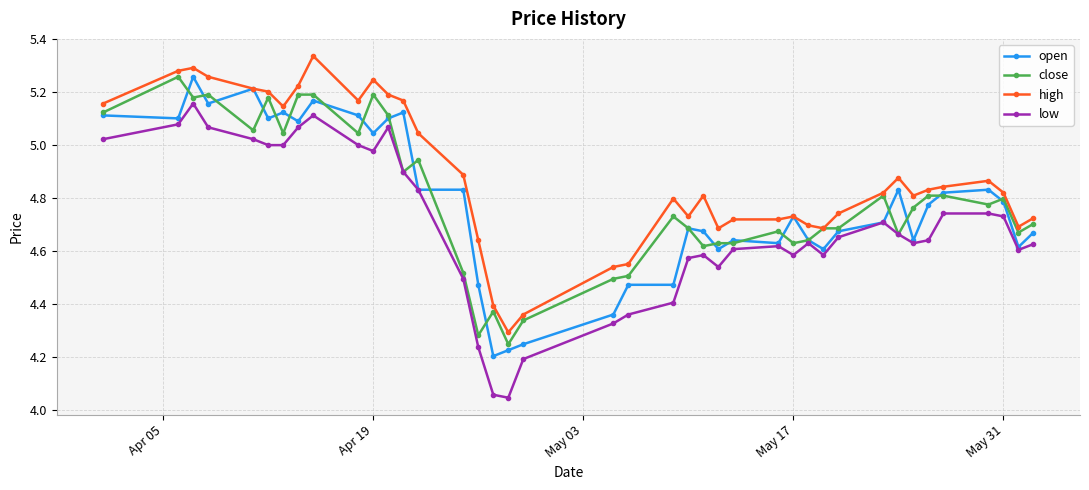

Is this an area chart (filled region under the line)?

No